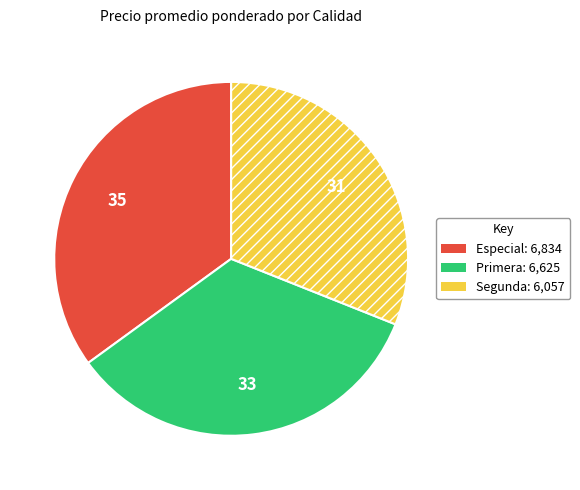

Approximately how many times larger is the value at Primera compared to Segunda?

1.1